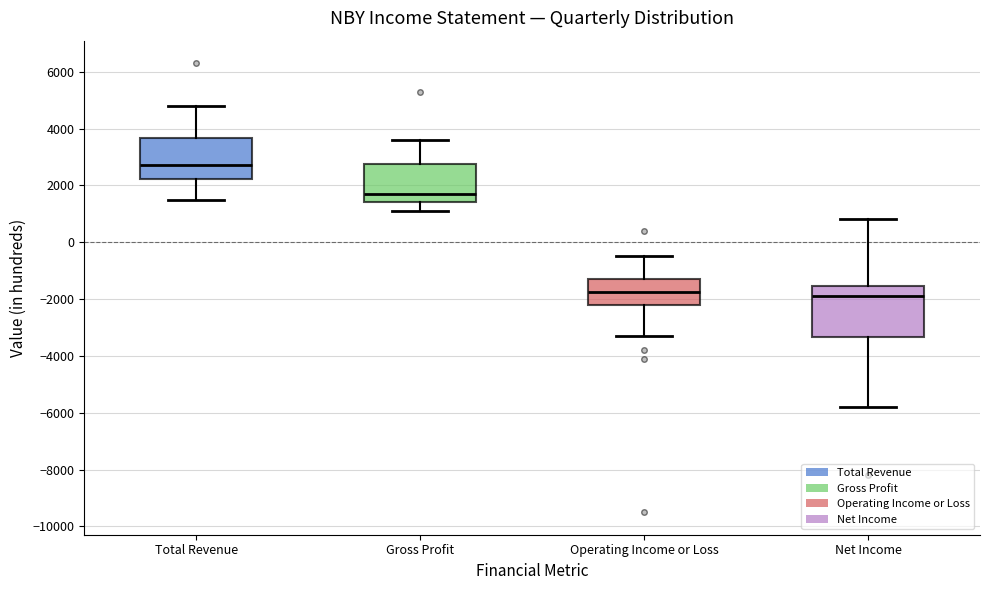

Reading left to right, transcribe this box plot: for each box, give where its median line is, the range the box spans, and where its two whiskers end, as read against the y-axis. The values are not printed on the chart, so give them approximately, as read against the axis.

Total Revenue: median 2800, box 2200 to 3600, whiskers 1600 to 4800
Gross Profit: median 1800, box 1400 to 2800, whiskers 1200 to 3600
Operating Income or Loss: median -1800, box -2200 to -1200, whiskers -3200 to -400
Net Income: median -1800, box -3400 to -1600, whiskers -5800 to 800